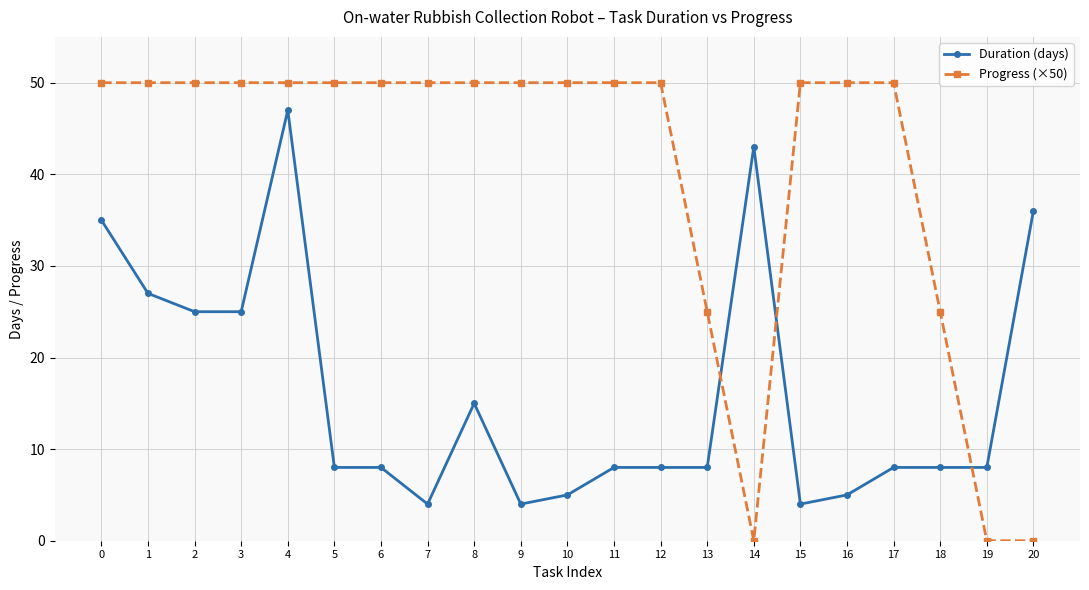

Rank the series at 1 from highest to lowest value.

Progress (×50), Duration (days)